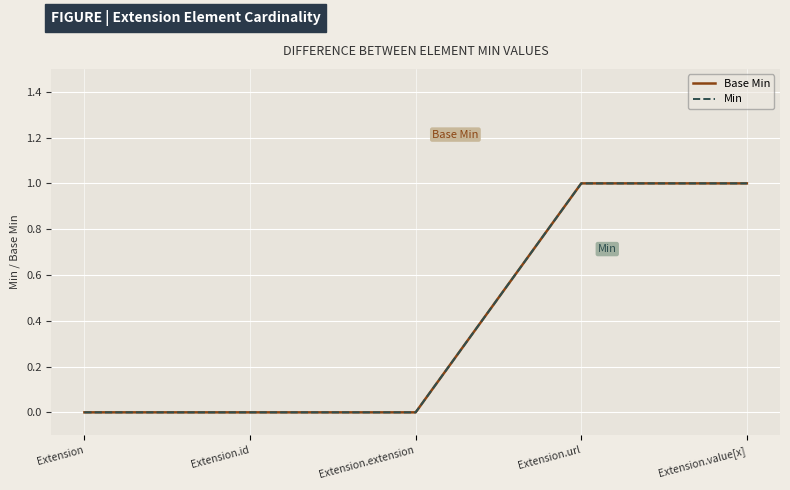

True or false: Min has more than 1 points higher than both neighbors.

False